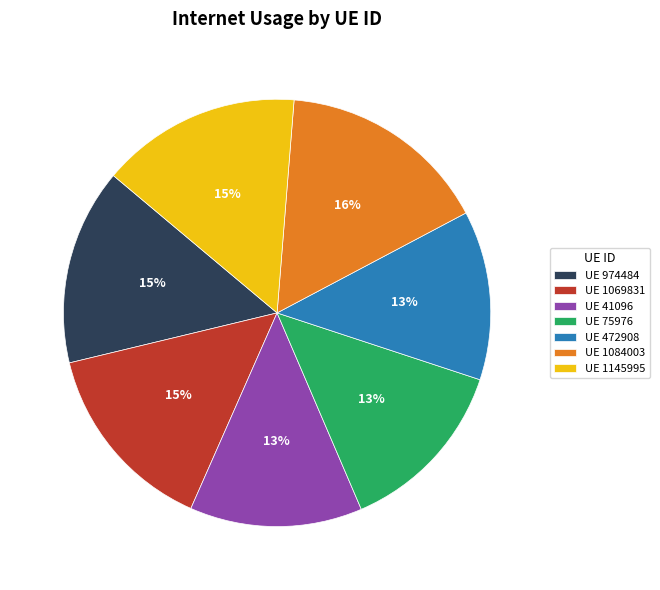

The UE 1084003 slice represents 16% of the pie. True or false?

True